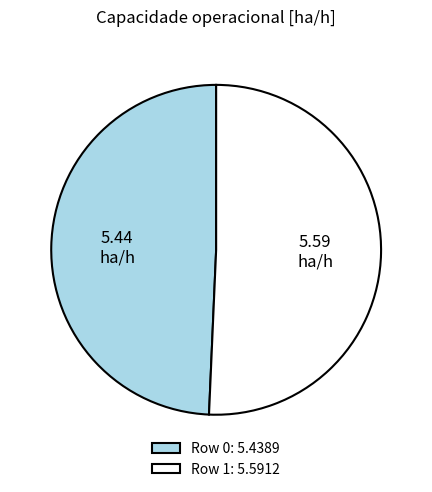

The Row 1 slice represents 51% of the pie. True or false?

True